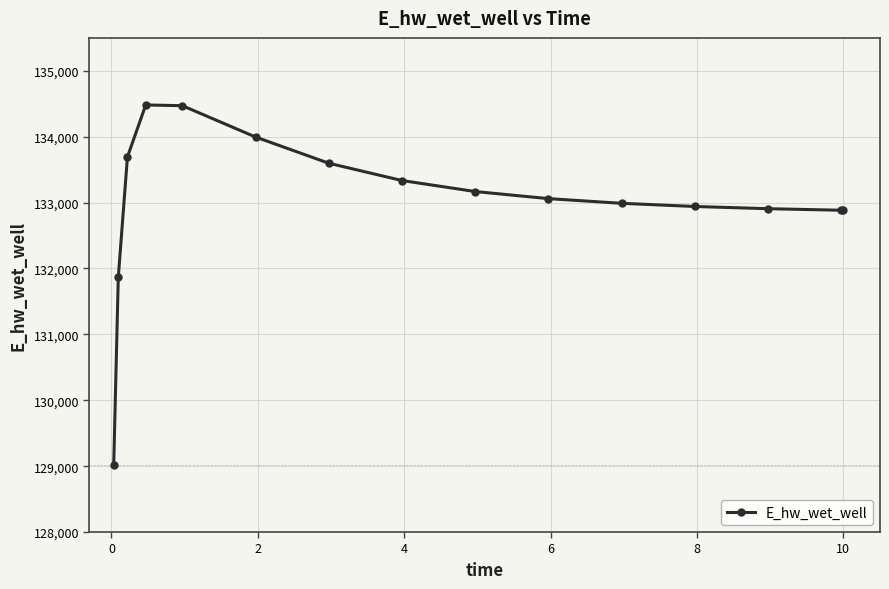

What is the maximum value shown in the chart?

134482.2